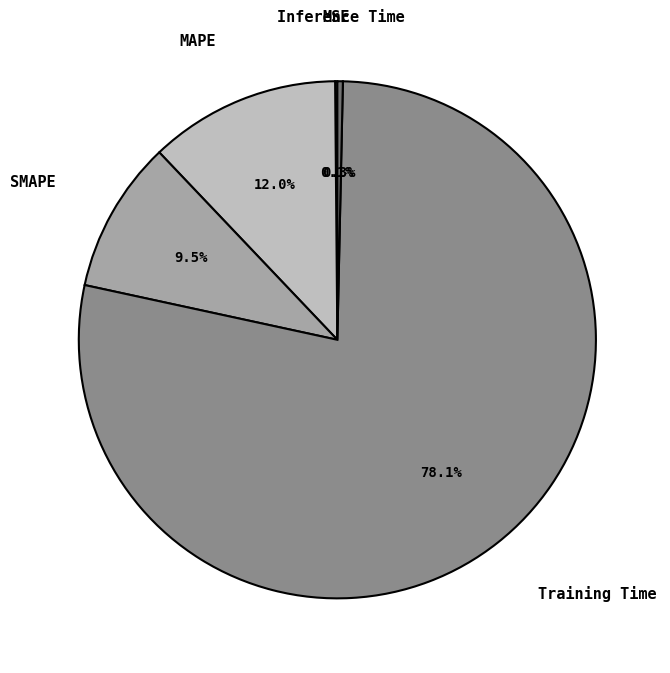

Which slice is the largest?

Training Time